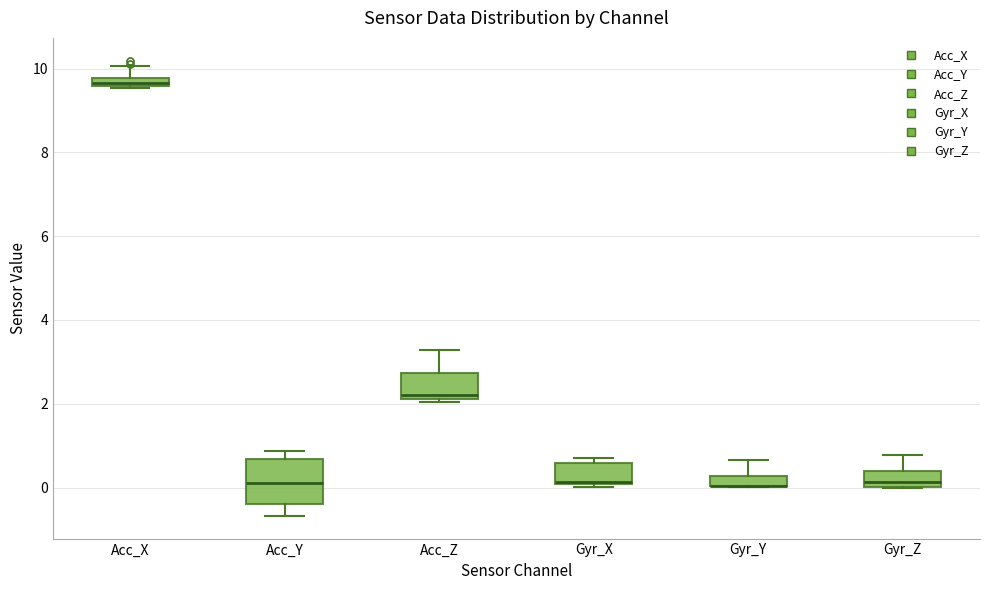

Comparing the boxes themselves (not the whiskers), which one is the tallest?

Acc_Y